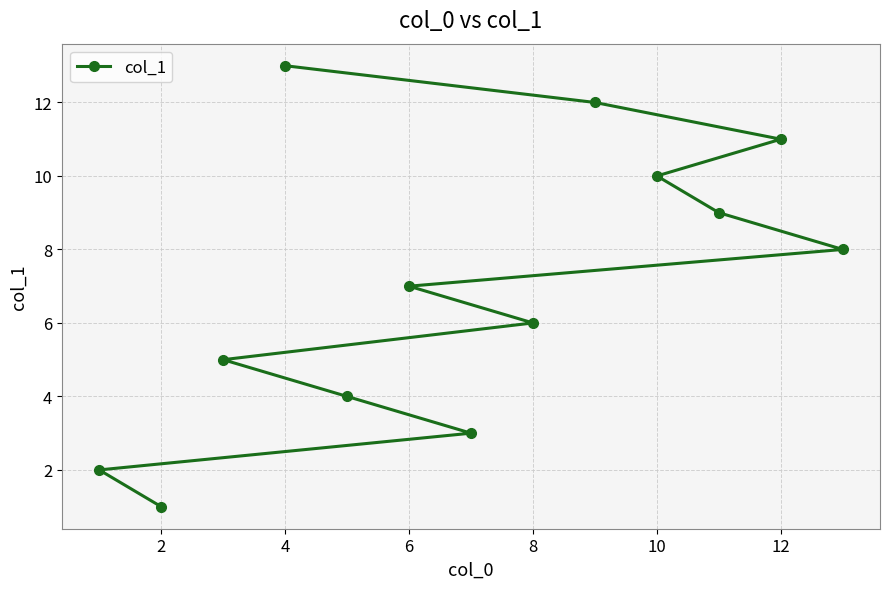

What is the ratio of the value at 6 to the value at 4?

0.5